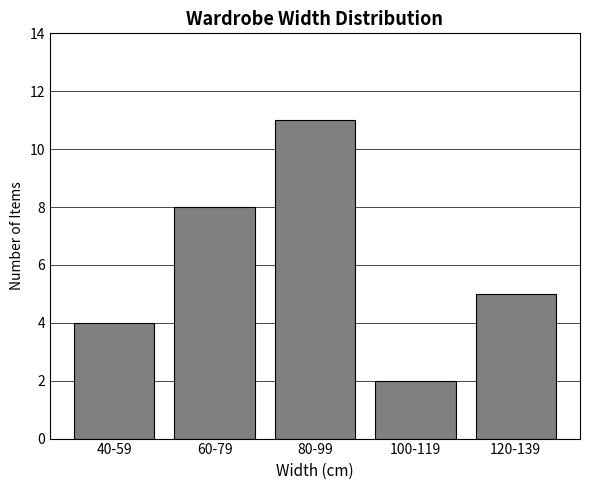

Reading right to left, extract all data points from this chart.

120-139=5	100-119=2	80-99=11	60-79=8	40-59=4